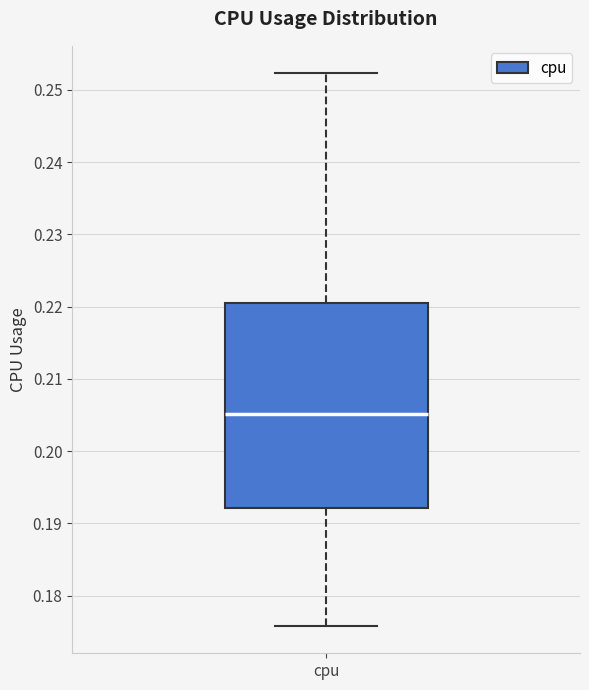

Where does the median line of the box for cpu sit on the y-axis? The values are not printed on the chart, so give them approximately, as read against the axis.

0.205